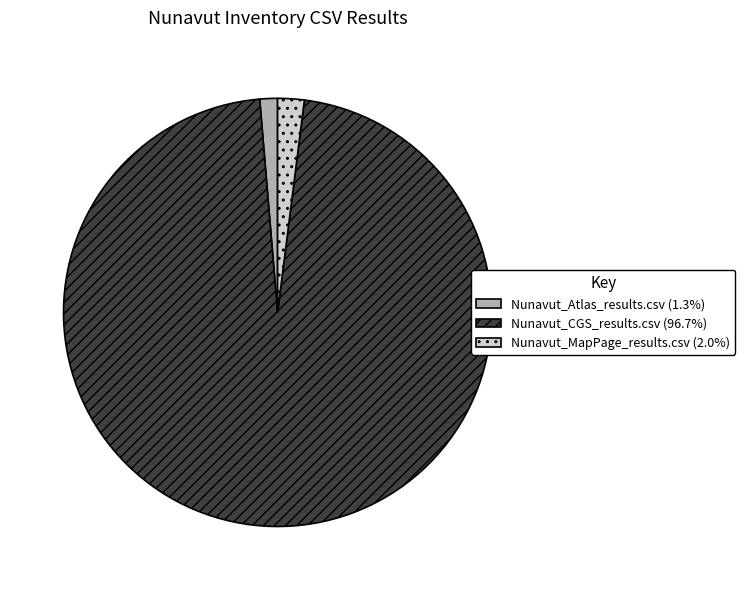

Rank the categories by value from lowest to highest.

Nunavut_Atlas_results.csv, Nunavut_MapPage_results.csv, Nunavut_CGS_results.csv